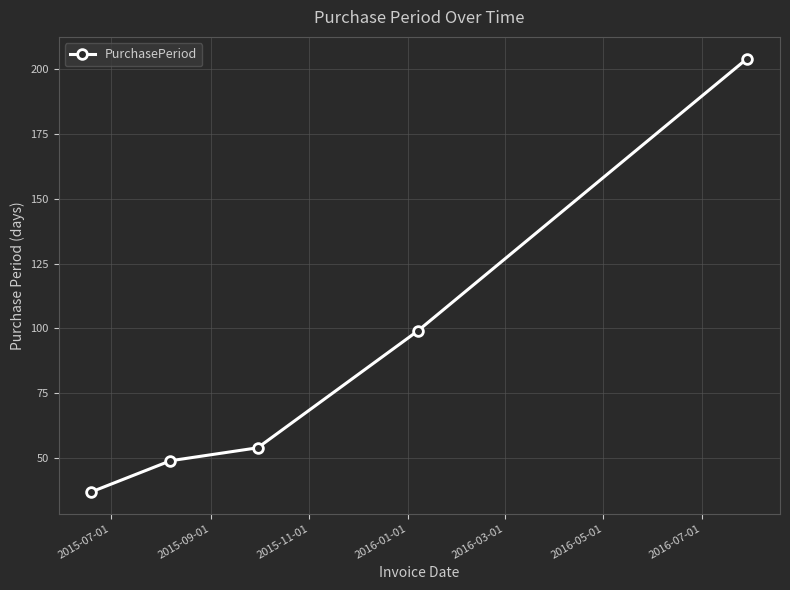

What is the value of the 2nd point from the left?

49